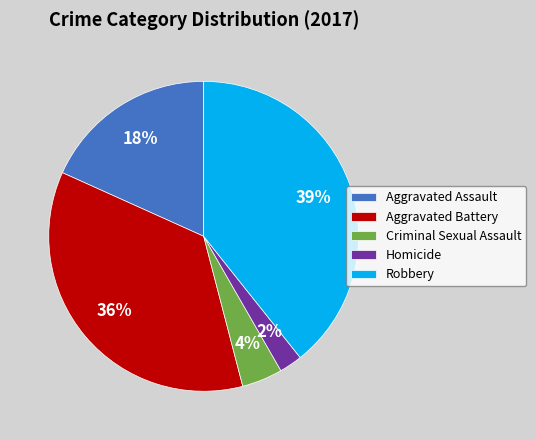

Between Homicide and Robbery, which is larger?

Robbery